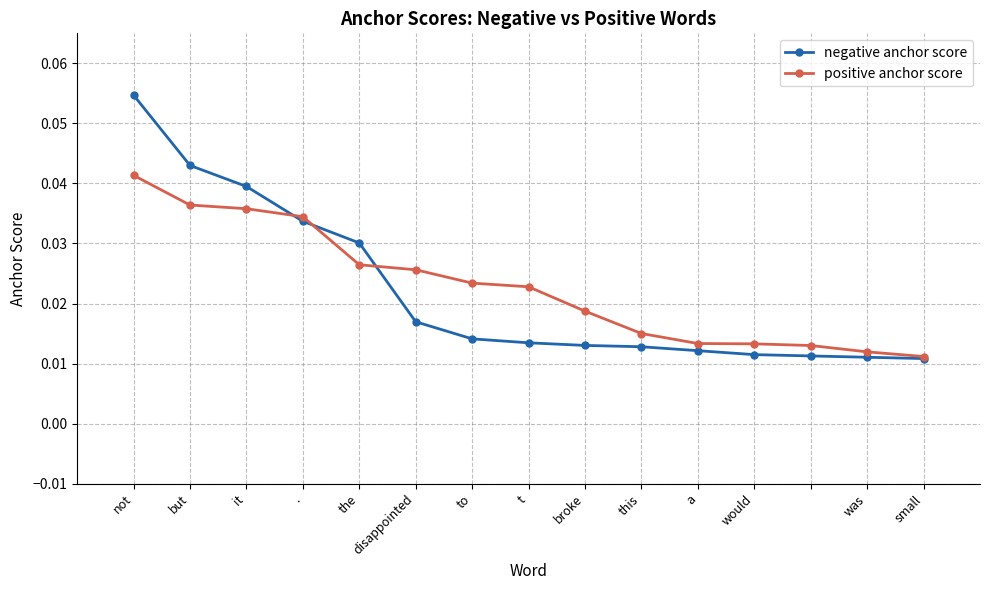

Rank the series by their maximum value, from lowest to highest.

positive anchor score, negative anchor score